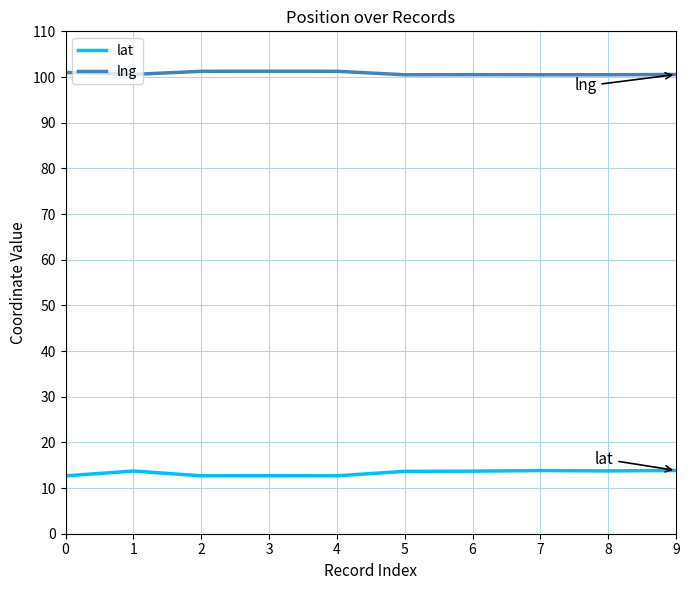

True or false: lat has a value of 12.7 at 2.

True